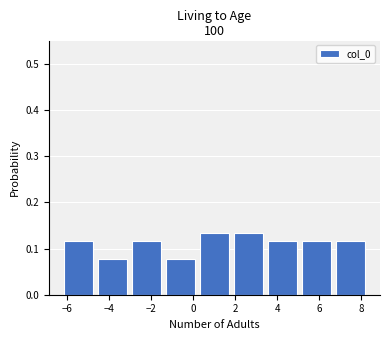

What is the height of the bar covering 5.0 to 6.6 on the x-axis? Neither the bar edges nor the heights are printed on the chart, so give them approximately, as read against the axes.

0.12